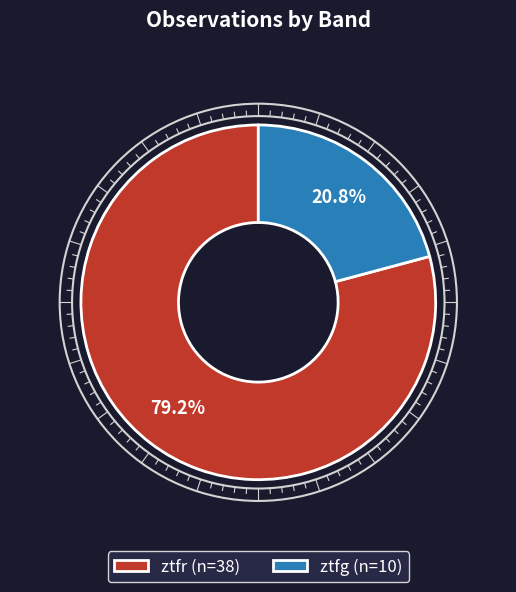

Which slice is the smallest?

ztfg